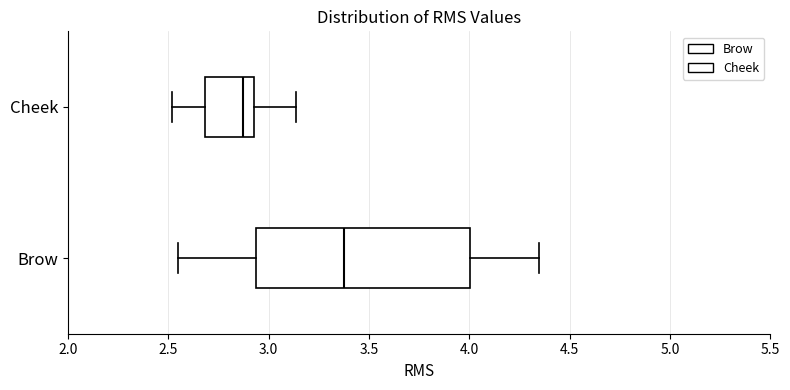

Which box's median line is the furthest to the left?

Cheek